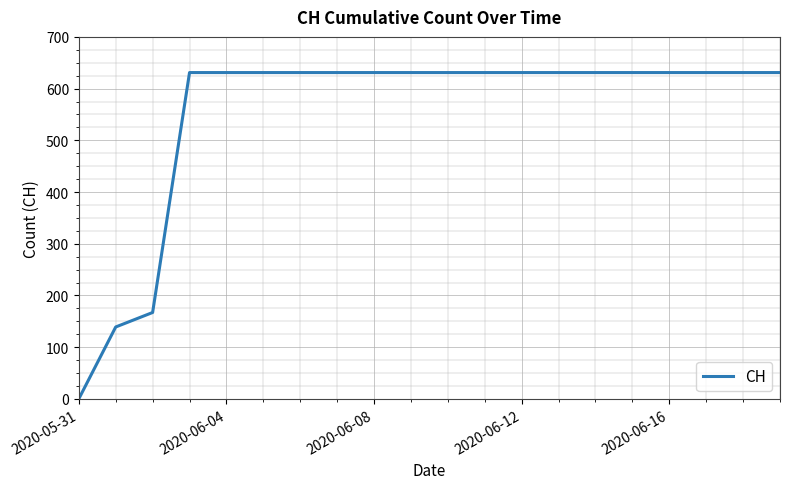

What is the maximum value shown in the chart?

631